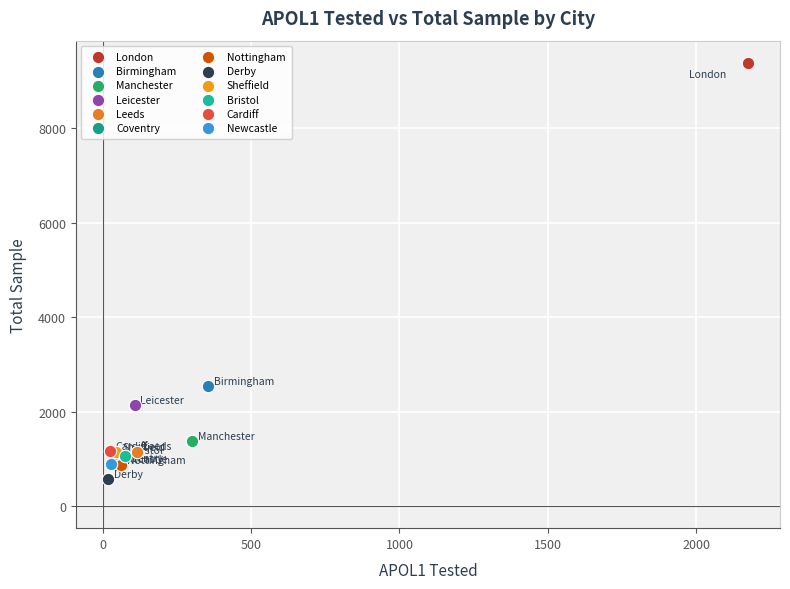

What are all the series names shown in the legend?

London, Birmingham, Manchester, Leicester, Leeds, Coventry, Nottingham, Derby, Sheffield, Bristol, Cardiff, Newcastle